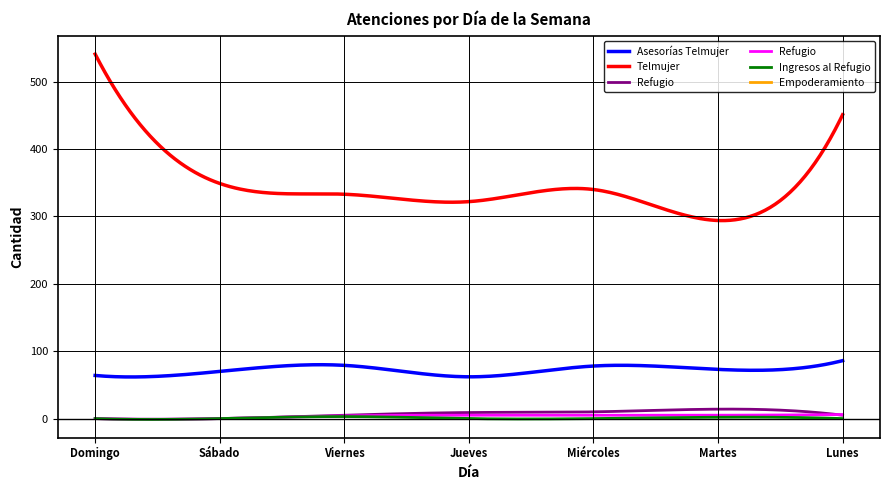

Which has a higher value, Sábado or Martes?

Martes